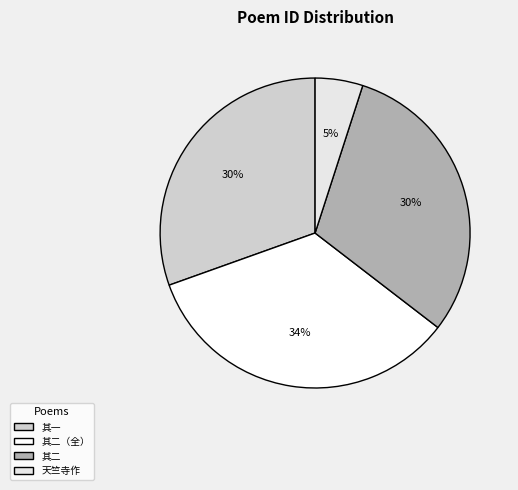

Is there any slice that represents more than half of the pie?

No